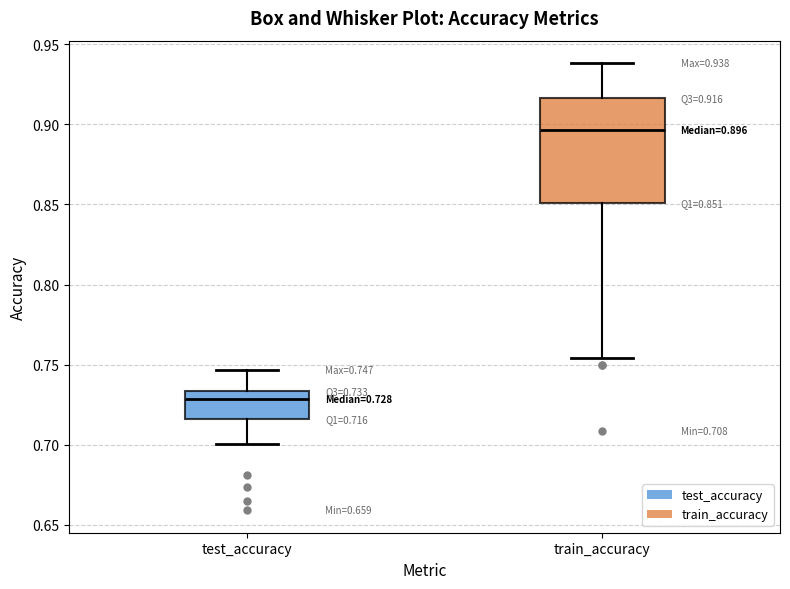

Which box's median line is the highest?

train_accuracy